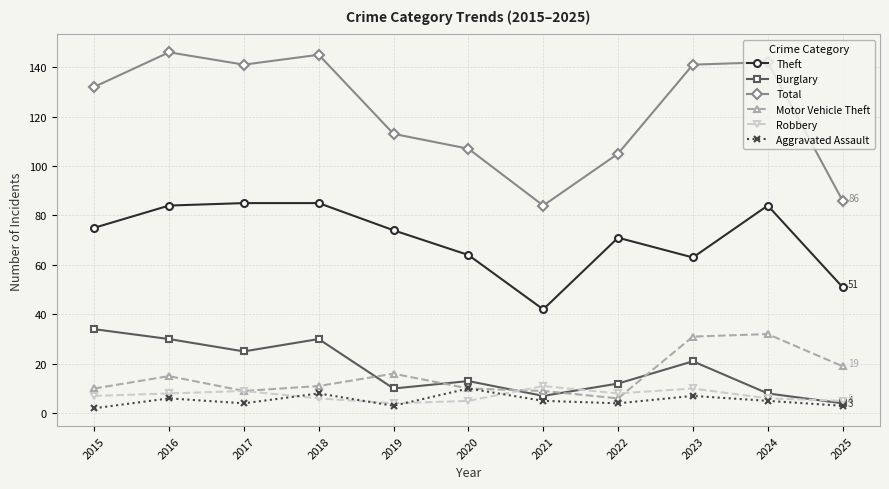

What is the difference between the highest and lowest values at 2024?

137